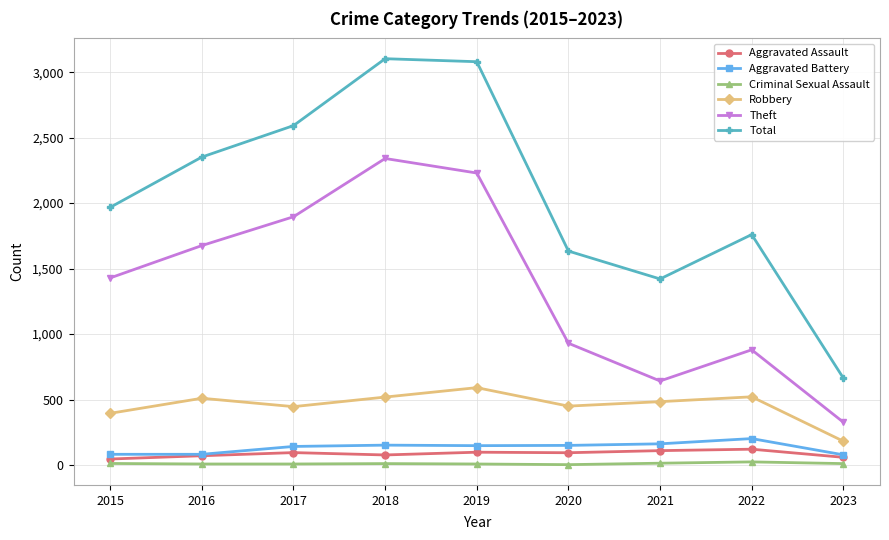

What is the lowest value of the Aggravated Battery series?

78